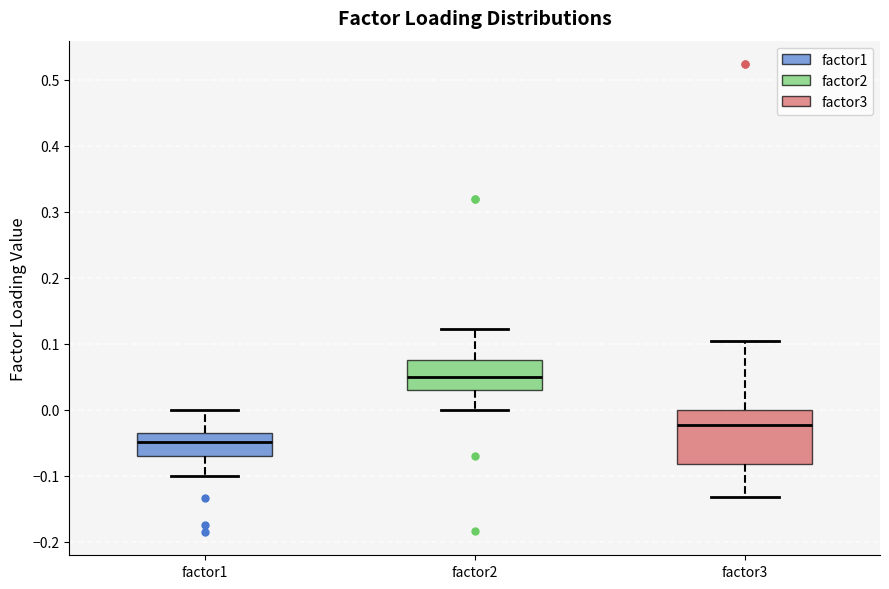

Reading left to right, transcribe this box plot: for each box, give where its median line is, the range the box spans, and where its two whiskers end, as read against the y-axis. The values are not printed on the chart, so give them approximately, as read against the axis.

factor1: median -0.05, box -0.07 to -0.04, whiskers -0.10 to 0.00
factor2: median 0.05, box 0.03 to 0.08, whiskers 0.00 to 0.12
factor3: median -0.02, box -0.08 to 0.00, whiskers -0.13 to 0.10